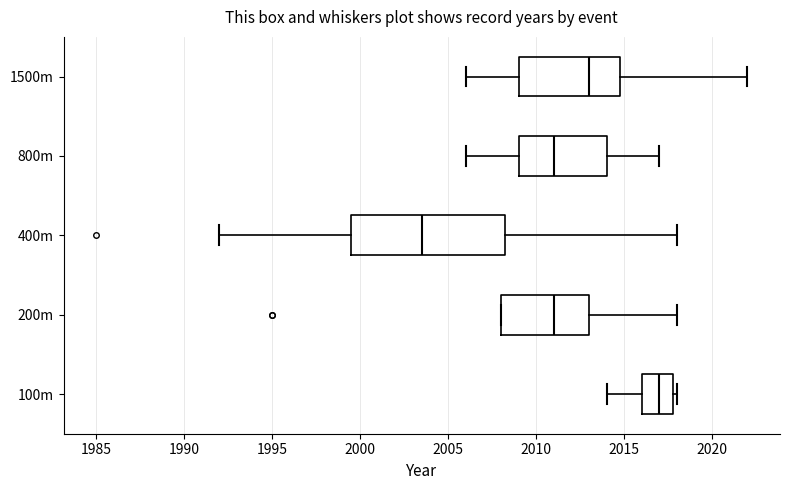

Reading bottom to top, read every box against the x-axis: the position of its median line, the range the box covers, and the ends of its whiskers. The values are not printed on the chart, so give them approximately, as read against the axis.

100m: median 2017.0, box 2016.0 to 2018.0, whiskers 2014.0 to 2018.0 (just right of the box's right edge)
200m: median 2011.0, box 2008.0 to 2013.0, whiskers 2008.0 to 2018.0
400m: median 2003.5, box 1999.5 to 2008.5, whiskers 1992.0 to 2018.0
800m: median 2011.0, box 2009.0 to 2014.0, whiskers 2006.0 to 2017.0
1500m: median 2013.0, box 2009.0 to 2015.0, whiskers 2006.0 to 2022.0